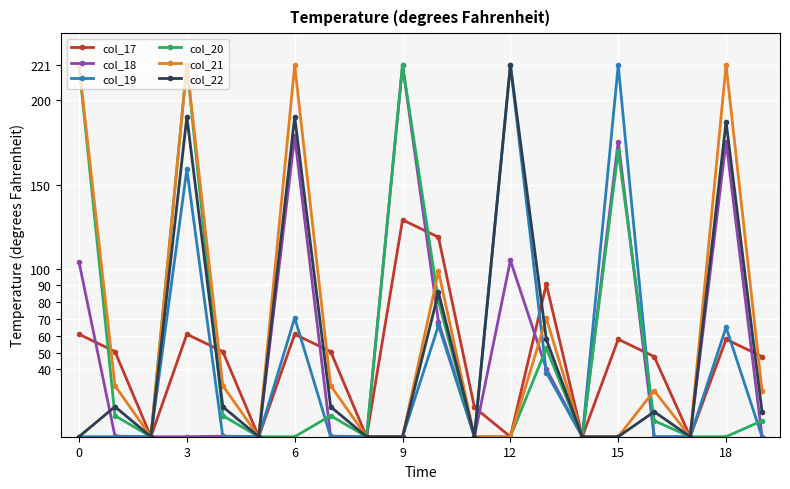

How many lines are shown in the chart?

6